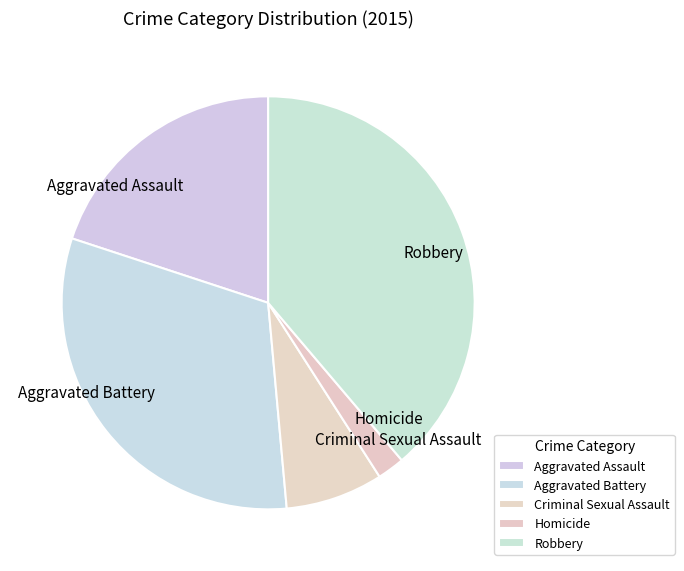

Between Aggravated Battery and Homicide, which is larger?

Aggravated Battery